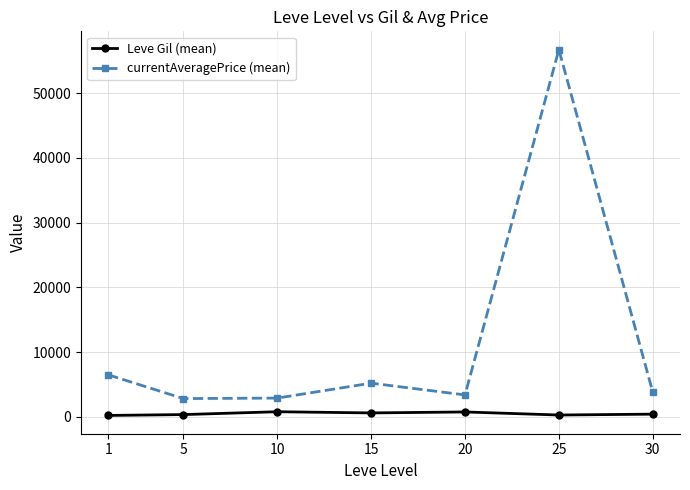

Rank the series by their average value, from lowest to highest.

Leve Gil (mean), currentAveragePrice (mean)